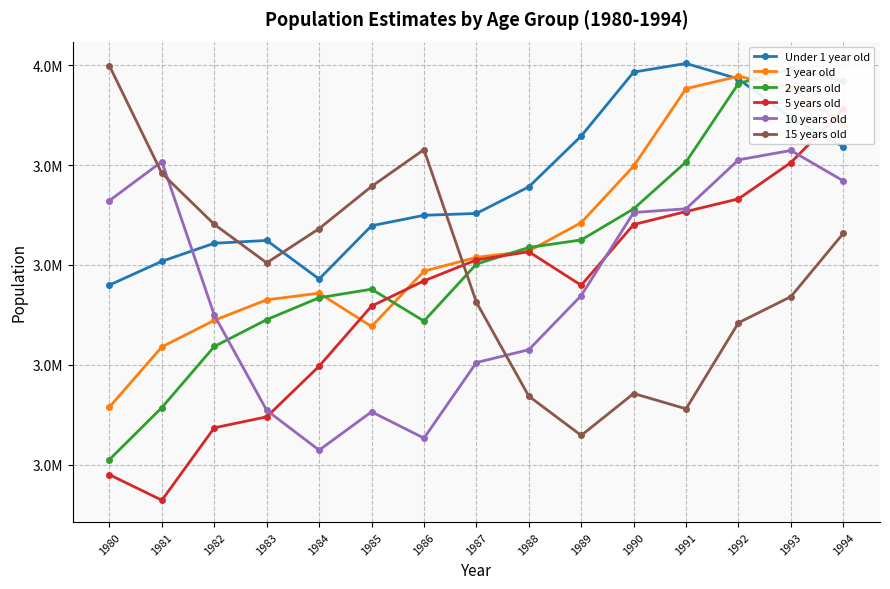

Which series has the largest total across all categories?

Under 1 year old